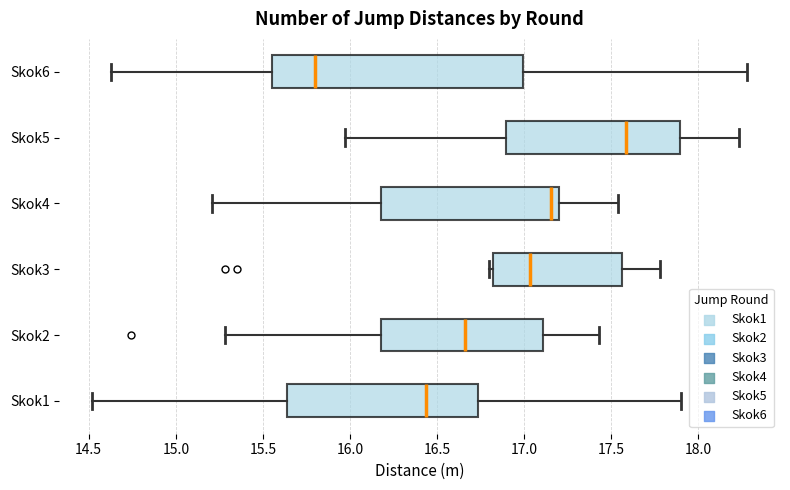

Reading bottom to top, transcribe this box plot: for each box, give where its median line is, the range the box spans, and where its two whiskers end, as read against the x-axis. The values are not printed on the chart, so give them approximately, as read against the axis.

Skok1: median 16.45, box 15.65 to 16.75, whiskers 14.50 to 17.90
Skok2: median 16.65, box 16.20 to 17.10, whiskers 15.30 to 17.45
Skok3: median 17.05, box 16.80 to 17.55, whiskers 16.80 (just left of the box's left edge) to 17.80
Skok4: median 17.15, box 16.20 to 17.20, whiskers 15.20 to 17.55
Skok5: median 17.60, box 16.90 to 17.90, whiskers 15.95 to 18.25
Skok6: median 15.80, box 15.55 to 17.00, whiskers 14.65 to 18.30